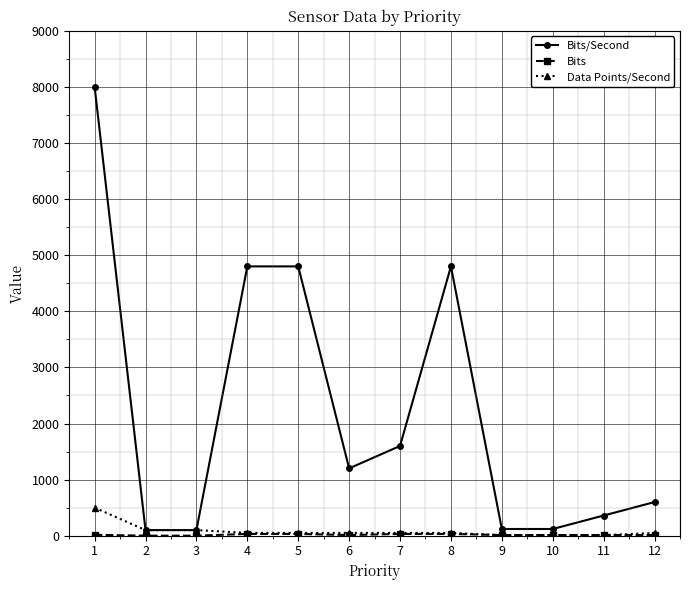

How many distinct data groups are displayed?

3